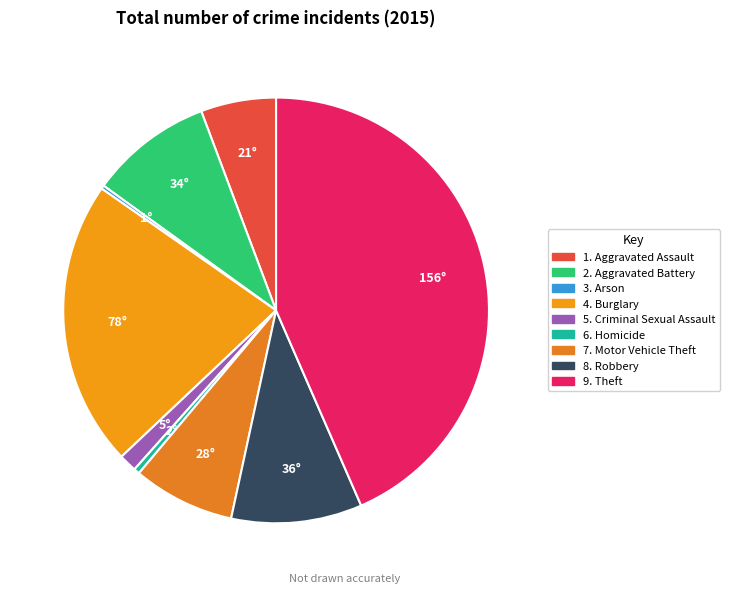

How many slices are in this pie chart?

9